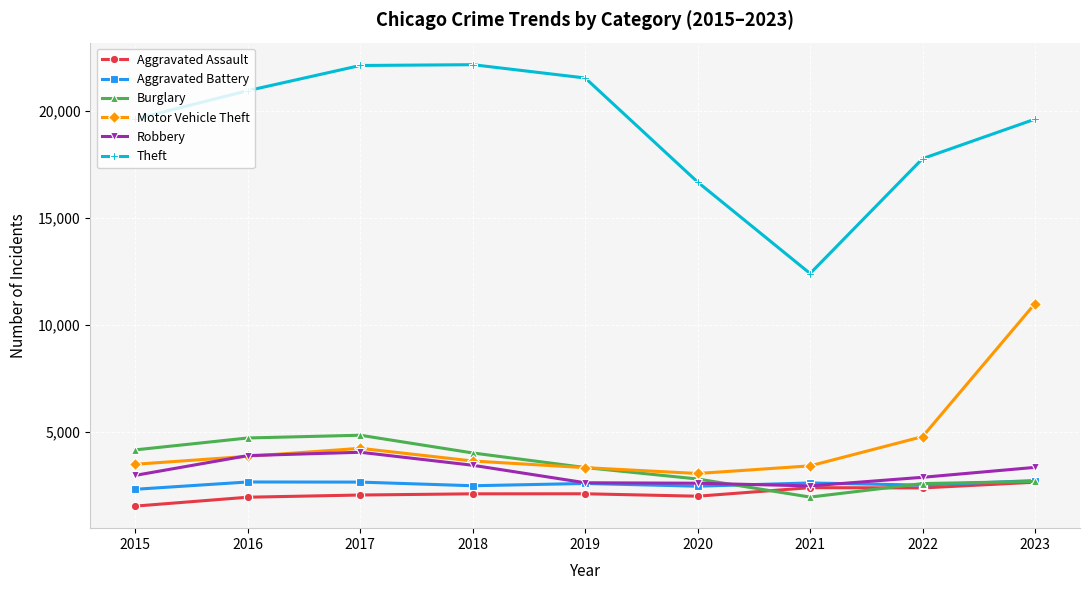

What is the maximum value shown in the chart?

22159